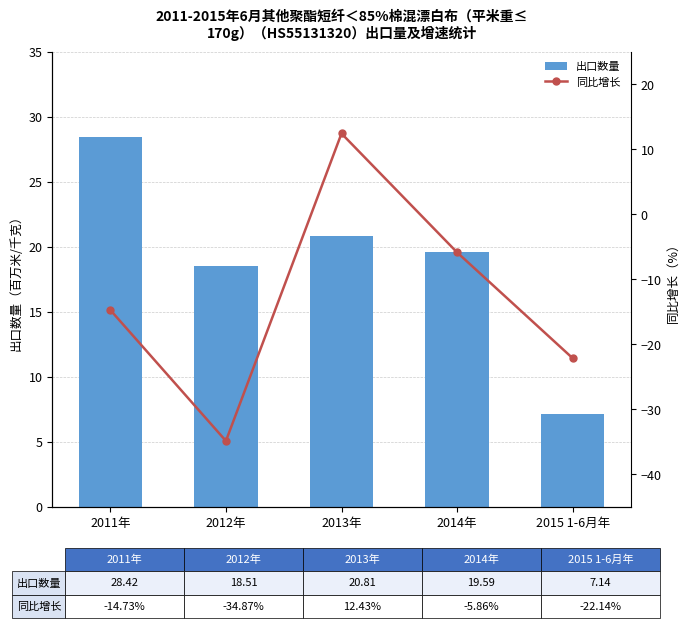

Rank the categories by 同比增长 value from lowest to highest.

2012年, 2015 1-6月年, 2011年, 2014年, 2013年